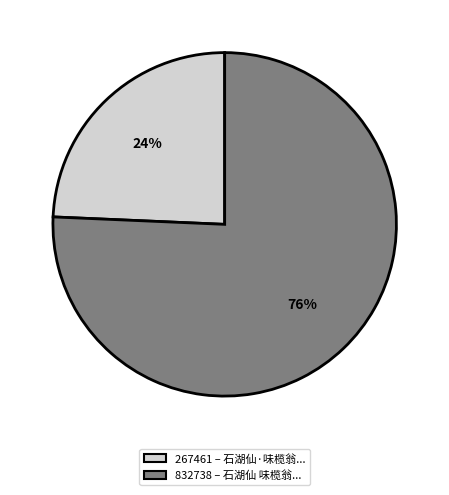

To the nearest percent, what percentage of the pie is 832738 – 石湖仙 味榄翁...?

76%